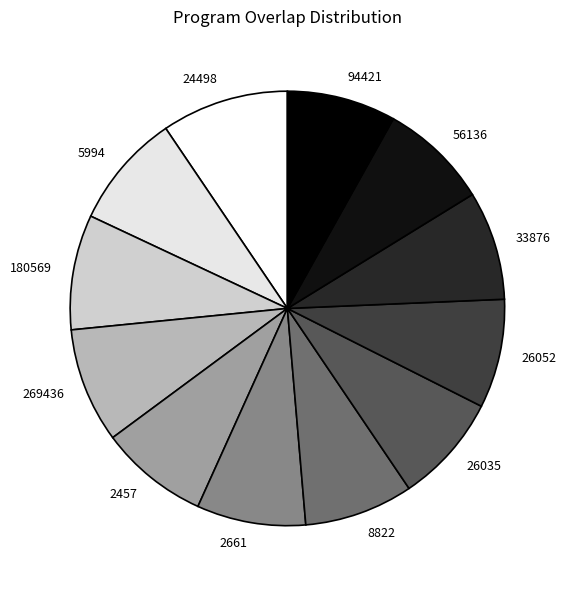

What is the largest slice in the pie chart?

24498